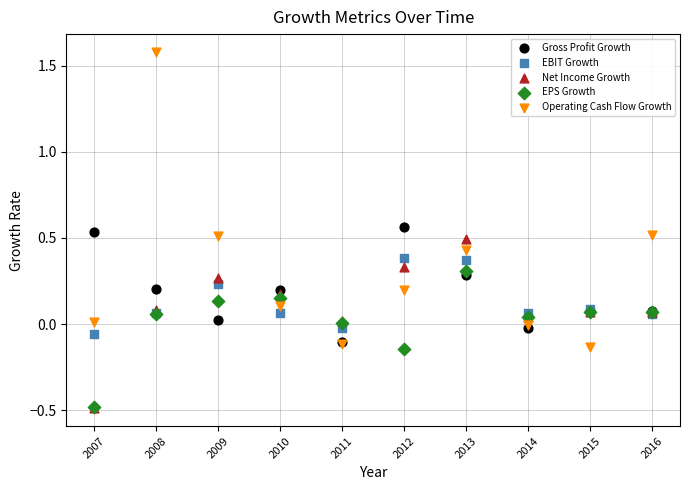

What are all the series names shown in the legend?

Gross Profit Growth, EBIT Growth, Net Income Growth, EPS Growth, Operating Cash Flow Growth